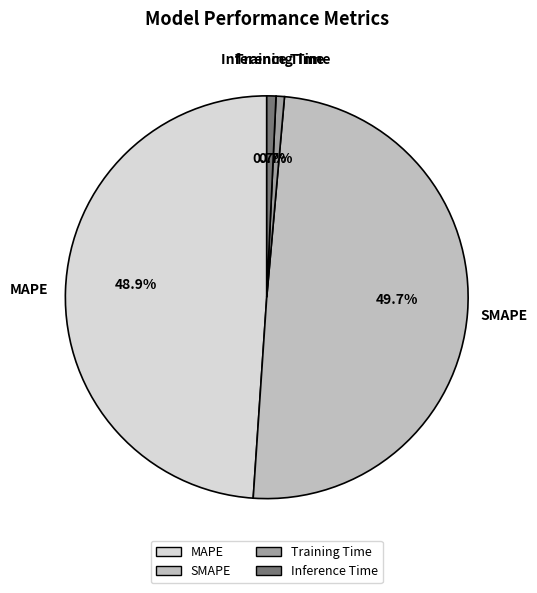

The Training Time slice represents 11% of the pie. True or false?

False